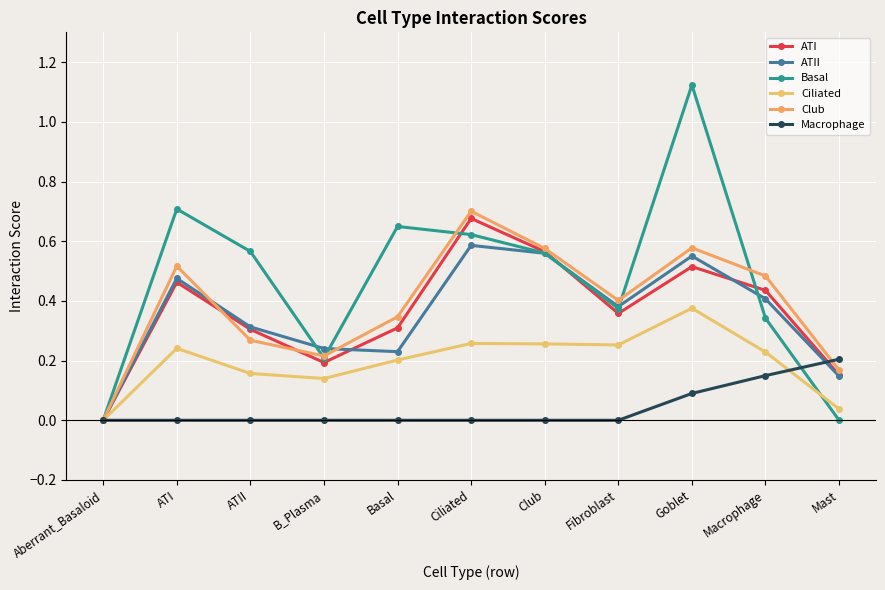

What are all the series names shown in the legend?

ATI, ATII, Basal, Ciliated, Club, Macrophage